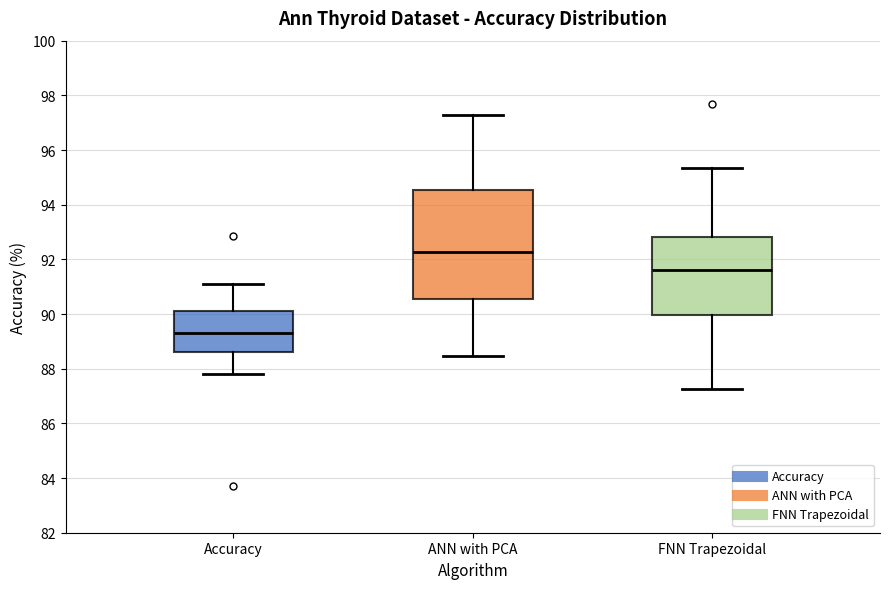

Which box's median line is the highest?

ANN with PCA